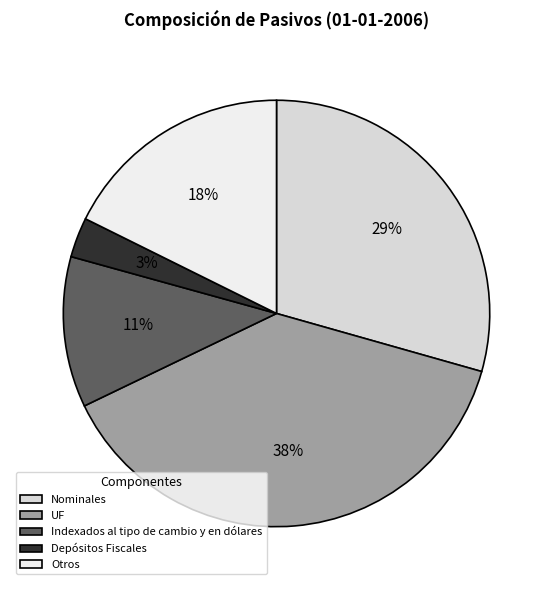

Rank the categories by value from lowest to highest.

Depósitos Fiscales, Indexados al tipo de cambio y en dólares, Otros, Nominales, UF